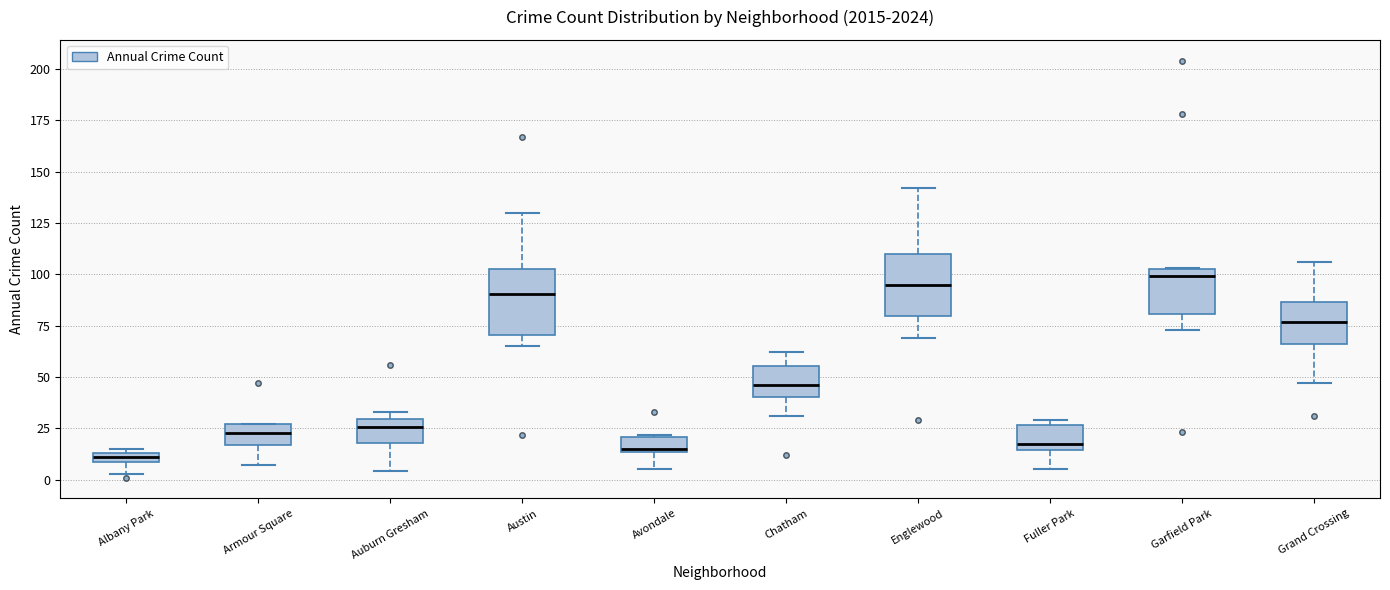

Where does the median line of the box for Chatham sit on the y-axis? The values are not printed on the chart, so give them approximately, as read against the axis.

45